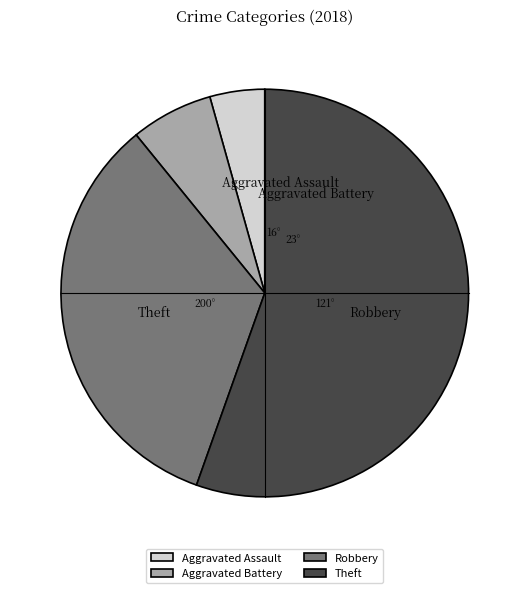

What is the majority slice?

Theft